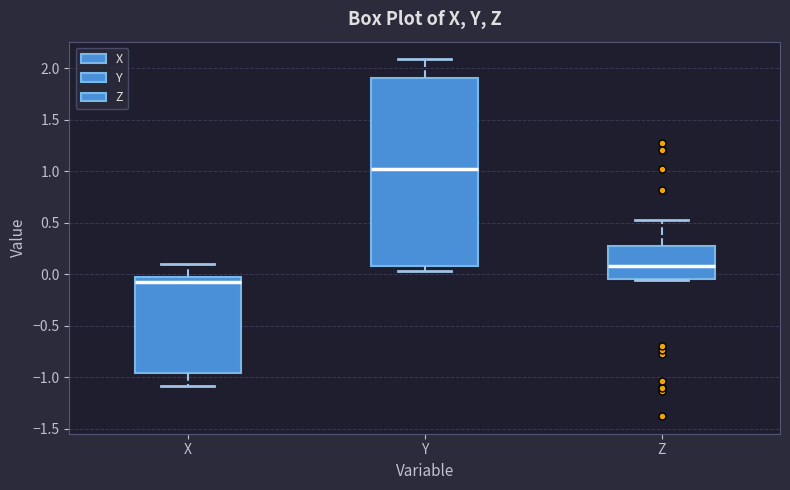

Which box is the tallest, from its lower edge to its upper edge?

Y